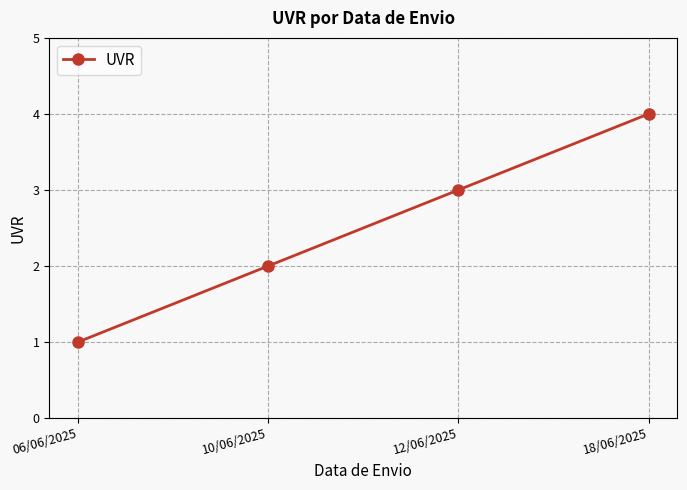

The chart shows a value of 4 at 18/06/2025. True or false?

True